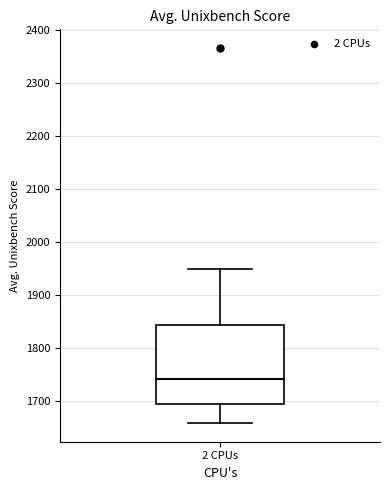

Read this box plot against the y-axis: the position of the median line, the range covered by the box, and the ends of both whiskers. The values are not printed on the chart, so give them approximately, as read against the axis.

median 1740, box 1690 to 1840, whiskers 1660 to 1950